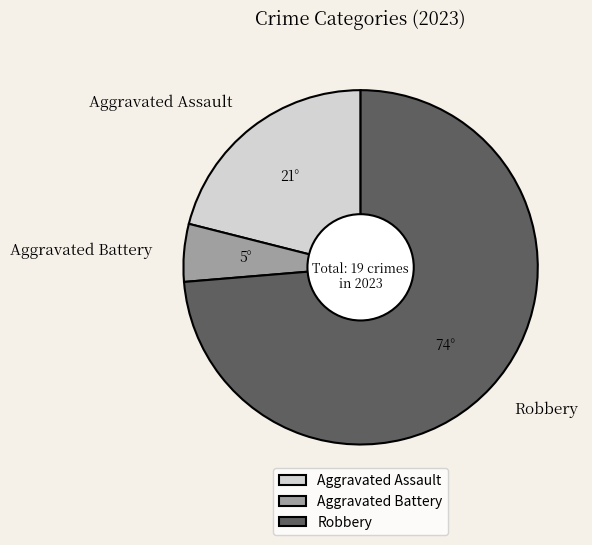

Which has a higher value, Aggravated Assault or Robbery?

Robbery